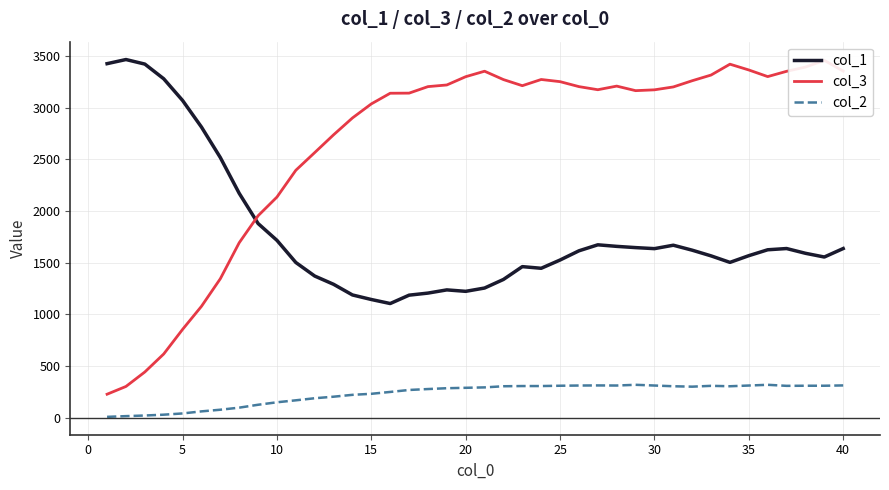

What is the value of the col_3 point at the 18th from the left?

3204